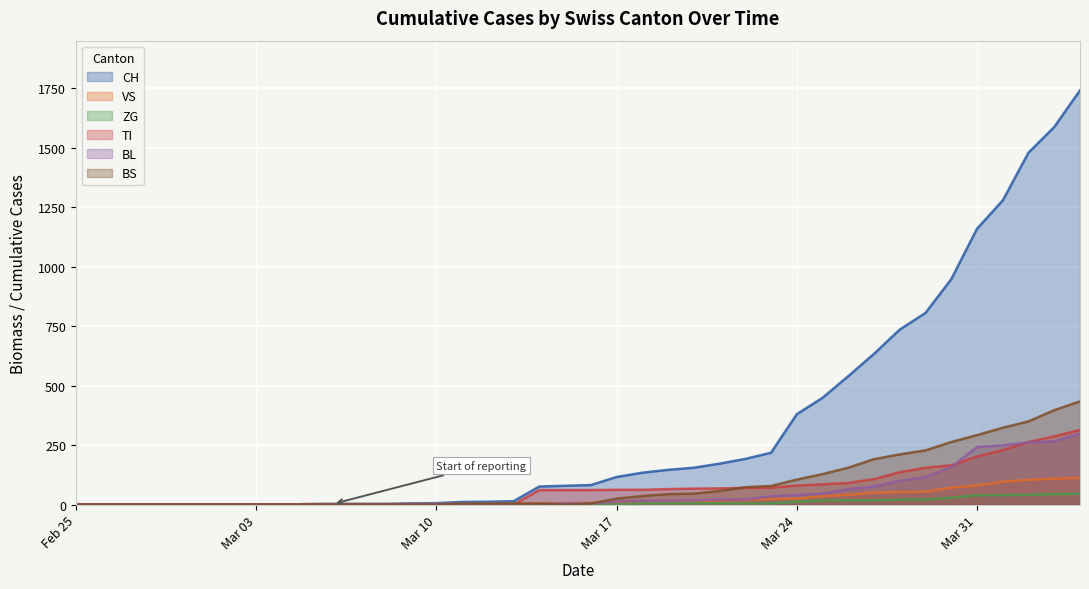

Which series ends up on top after the final intersection of TI and BS?

BS